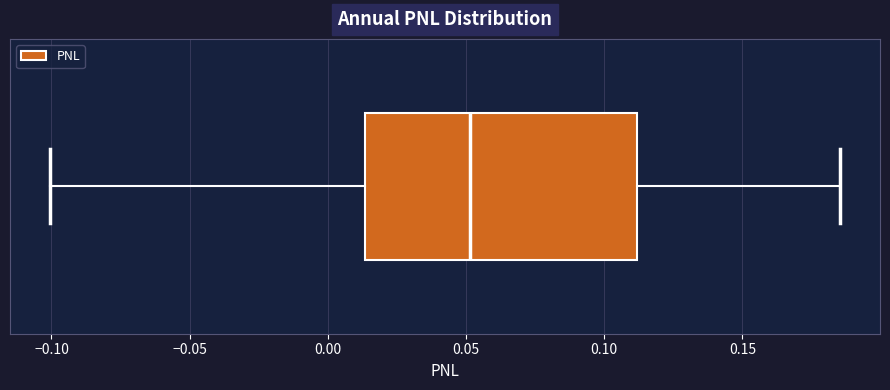

Transcribe this box plot: give where the median line is, the range the box spans, and where the two whiskers end, as read against the x-axis. The values are not printed on the chart, so give them approximately, as read against the axis.

median 0.050, box 0.015 to 0.110, whiskers -0.100 to 0.185